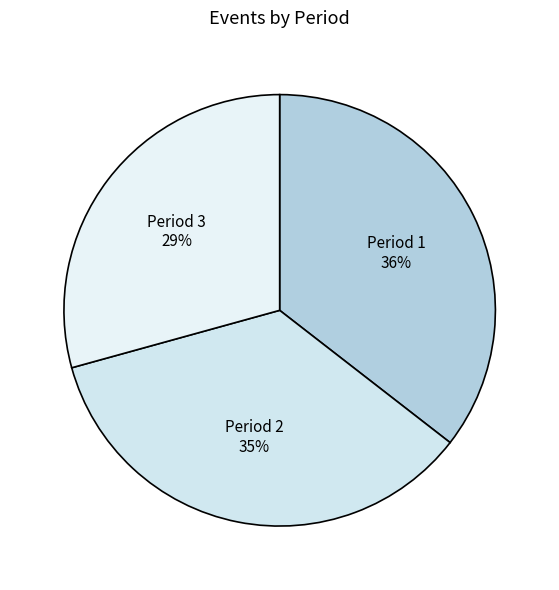

Combined, do Period 2 and Period 3 account for over 50%?

Yes